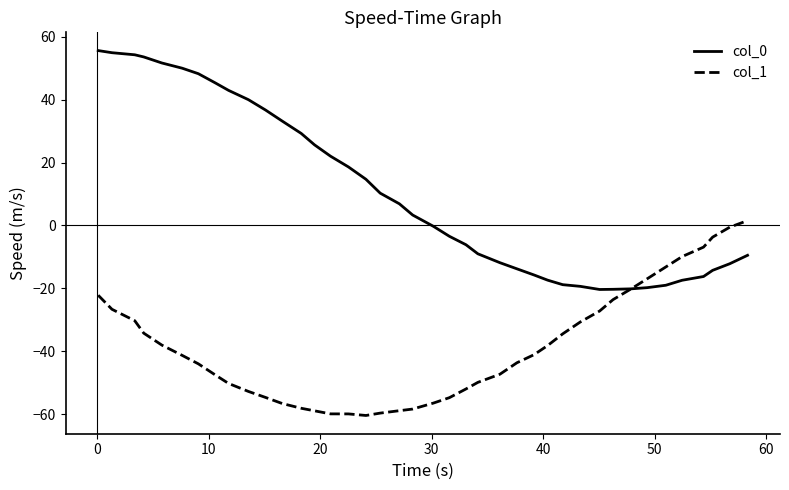

Which series has the widest spread of values?

col_0